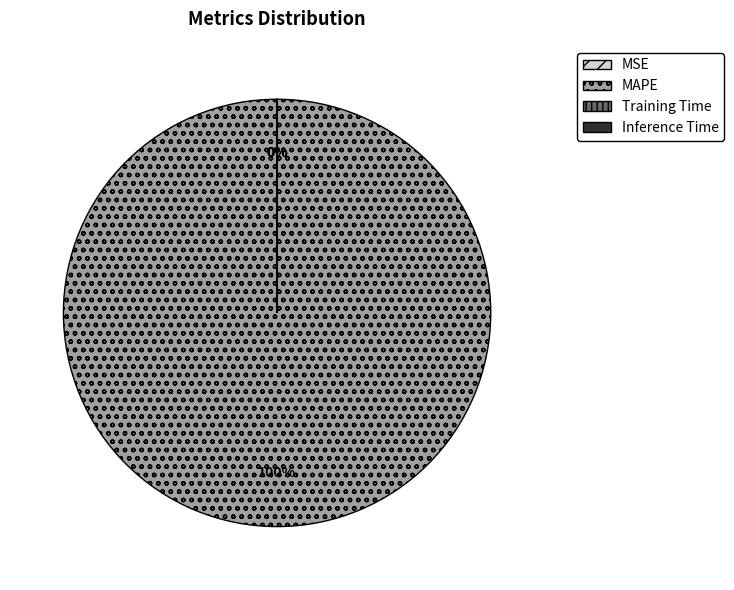

What percentage is NOT represented by MSE?

100.0%